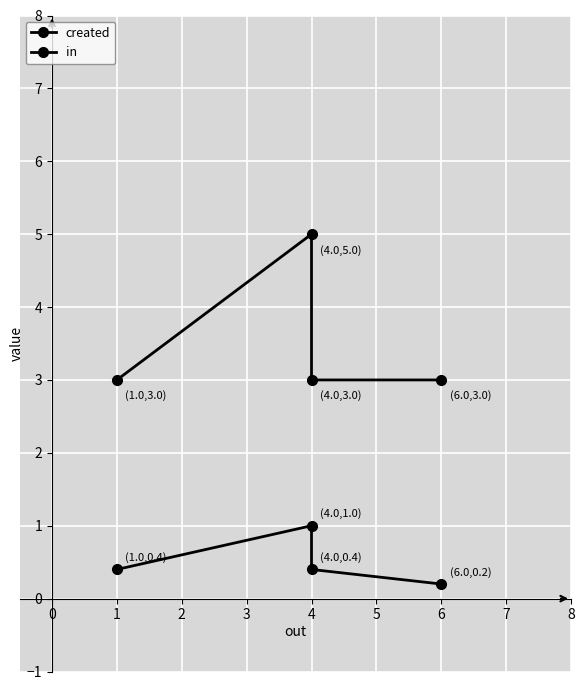

What are all the series names shown in the legend?

created, in